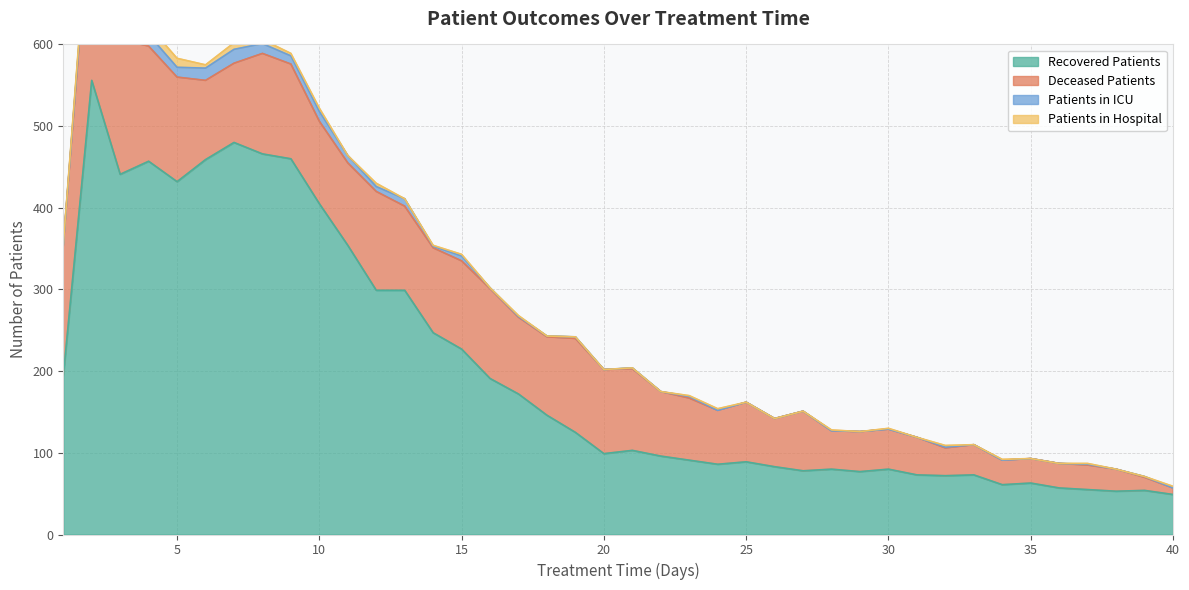

Where is the first local minimum for patients_in_icu?

5